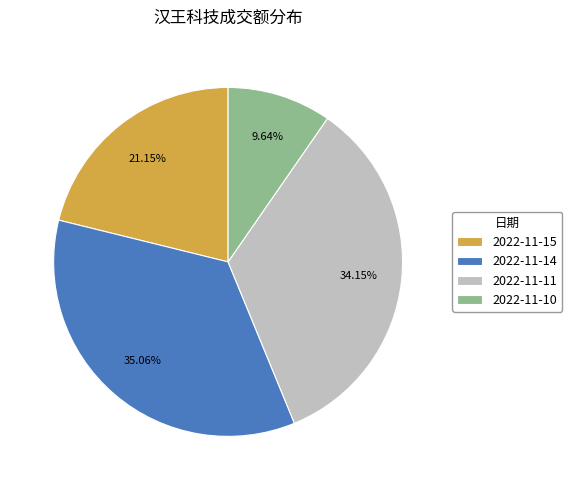

To the nearest percent, what is the average slice percentage?

25%